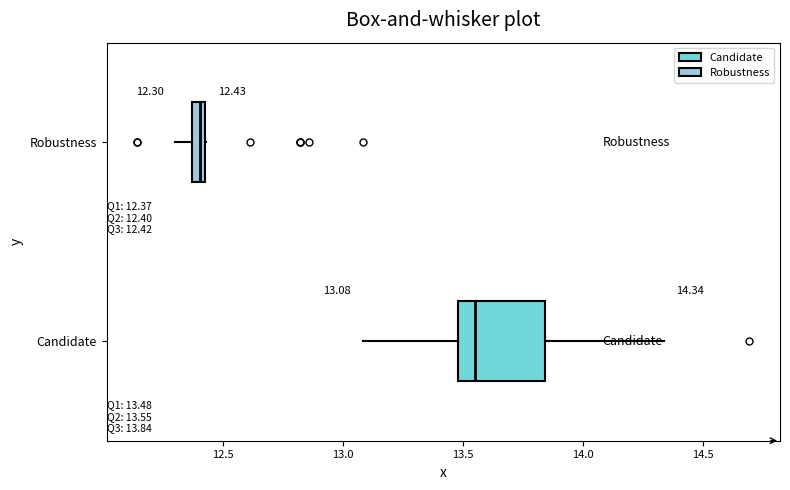

Which box's median line is the furthest to the left?

Robustness